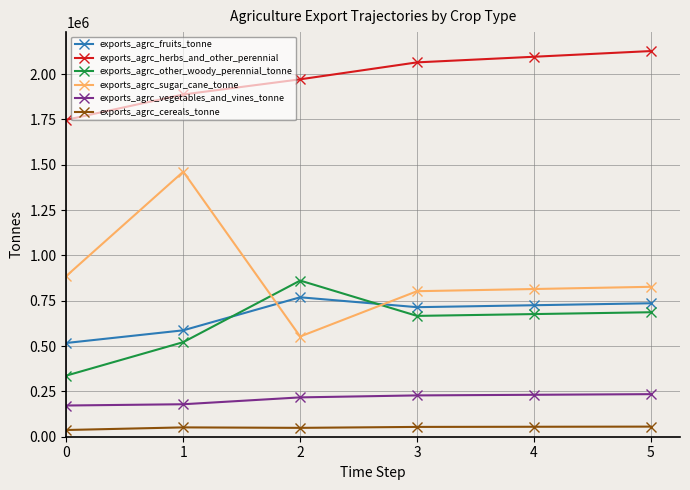

Is it true that exports_agrc_sugar_cane_tonne equals 887044.7 at 0?

True